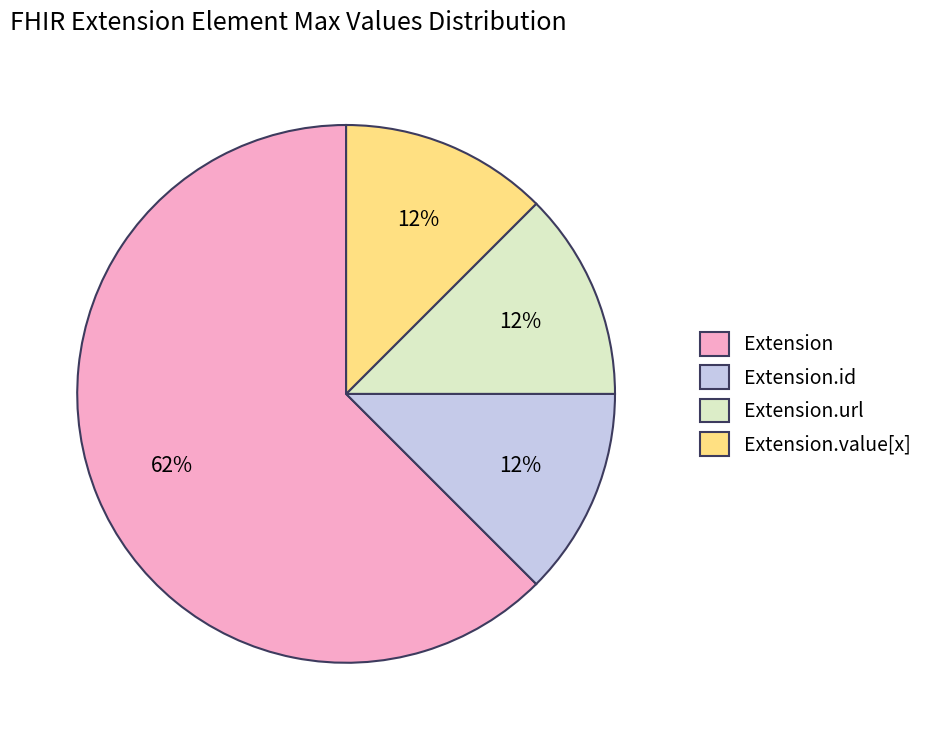

Is the sum of Extension.url and Extension.id greater than half?

No